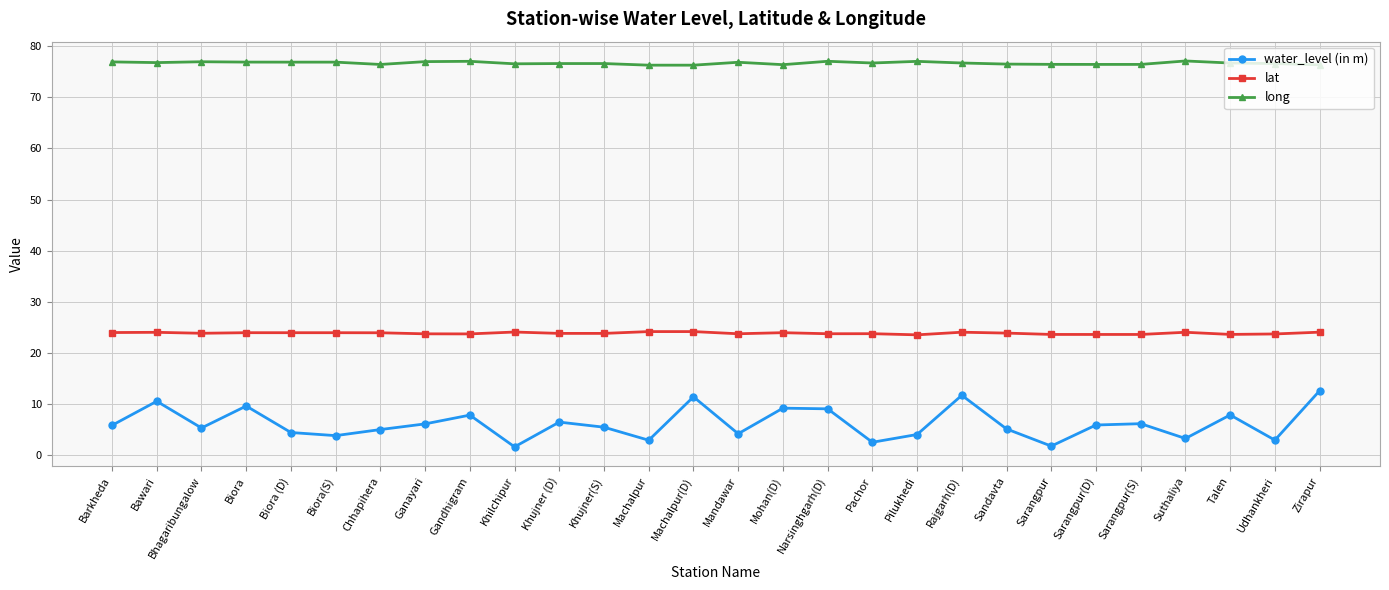

Is this an area chart (filled region under the line)?

No